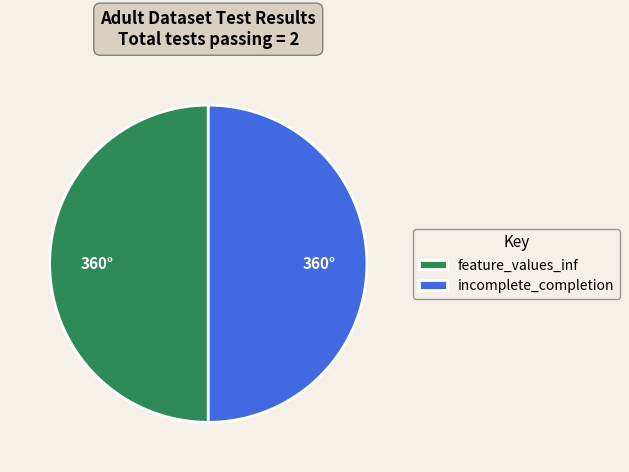

Count the number of slices in the pie.

2